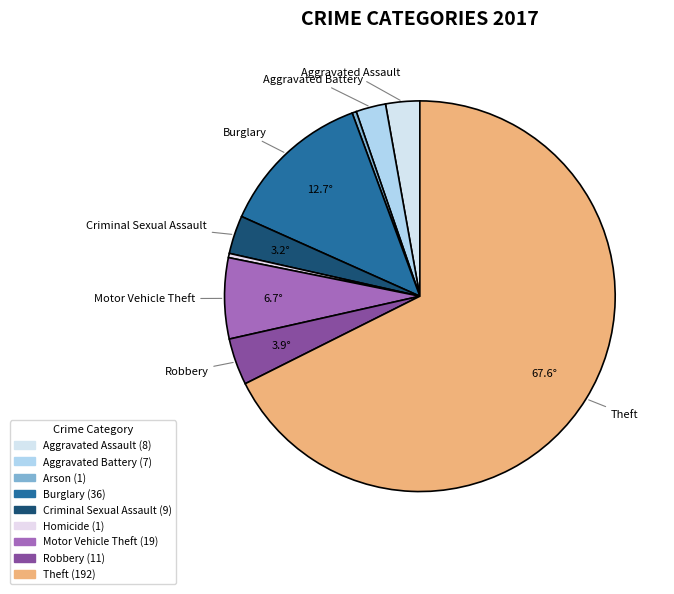

Which slice is the smallest?

Arson